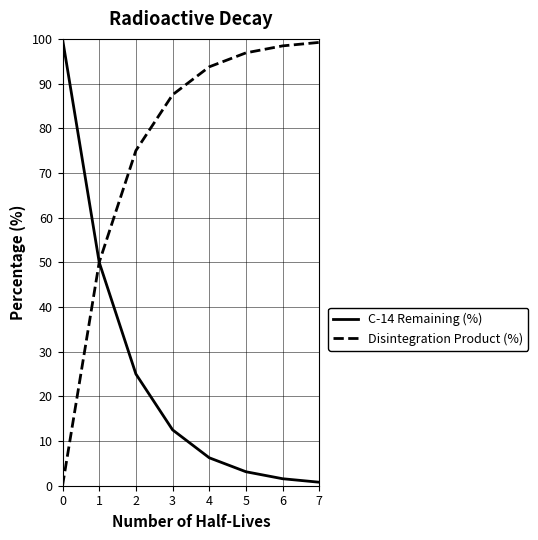

Is it true that Disintegration Product (%) equals 93.8 at 4?

True